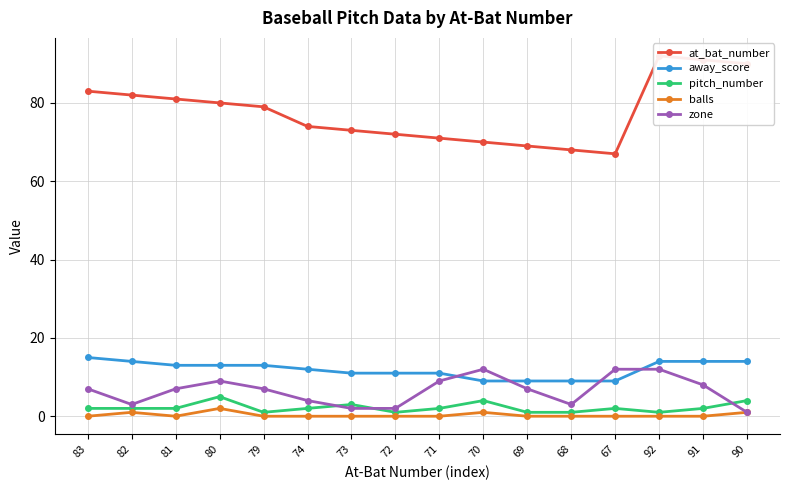

At which label does pitch_number reach its peak?

80